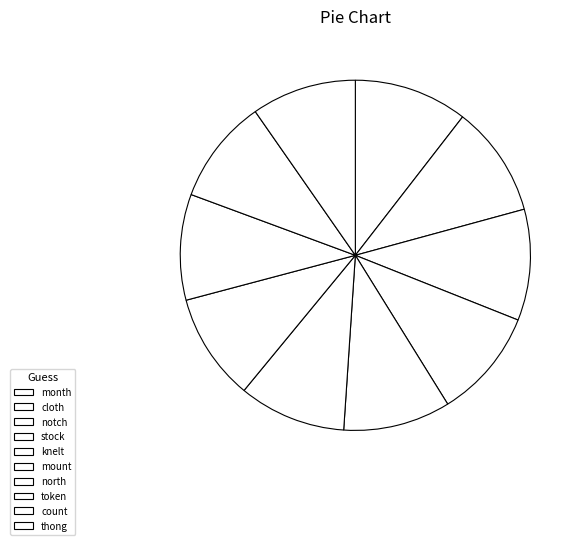

Rank the categories by value from highest to lowest.

month, cloth, notch, stock, knelt, mount, north, token, count, thong